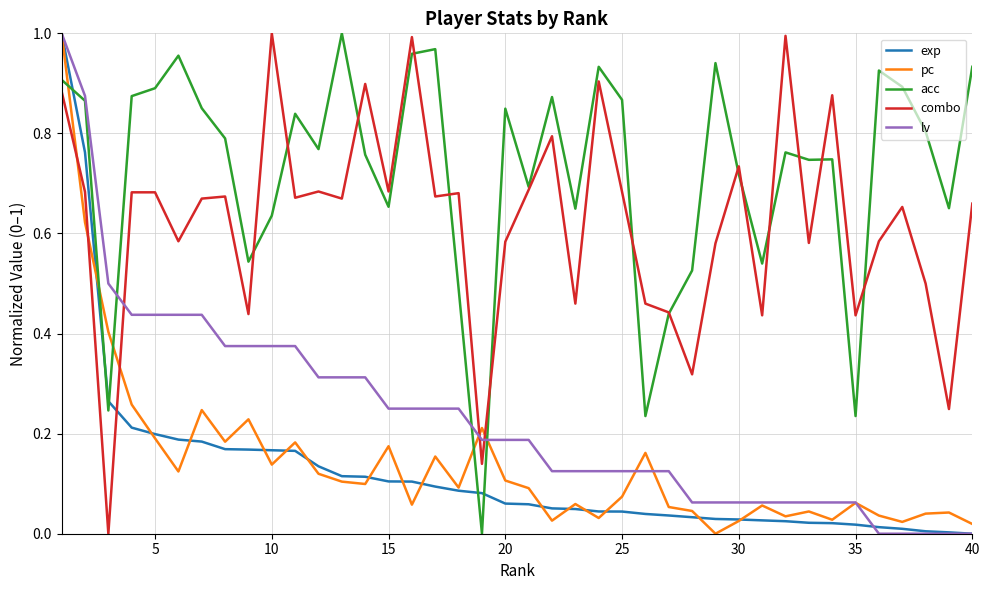

After their last crossing, which series has the higher values: exp or acc?

acc